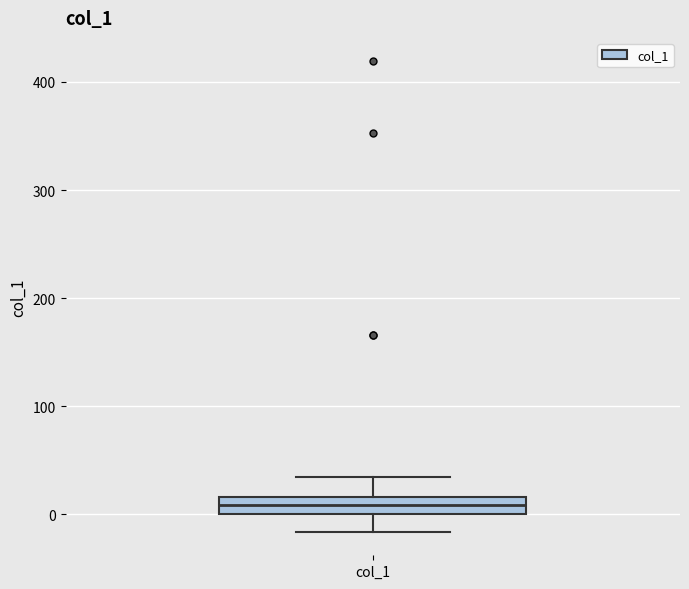

Where does the upper whisker of the box for col_1 end on the y-axis? The values are not printed on the chart, so give them approximately, as read against the axis.

30